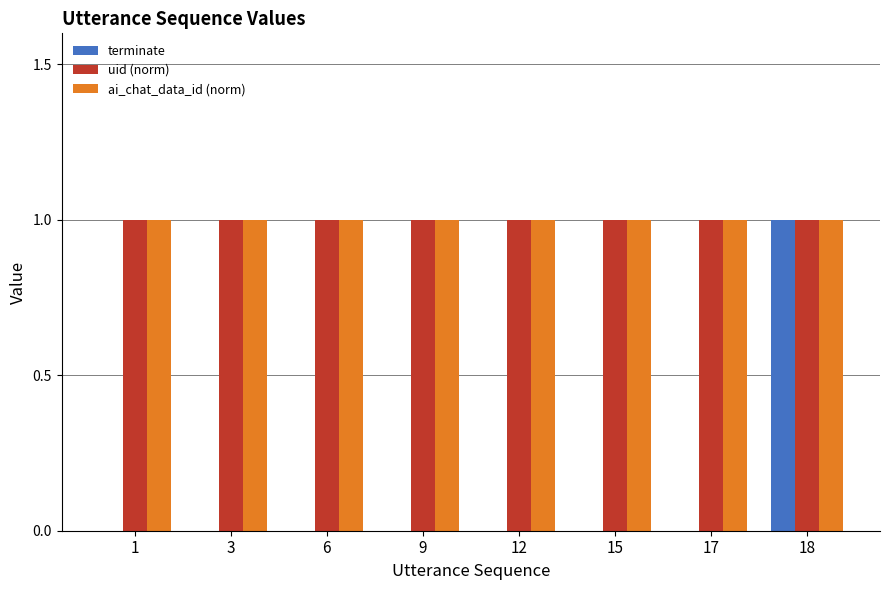

The uid (norm) series shows 2 at 15. True or false?

False